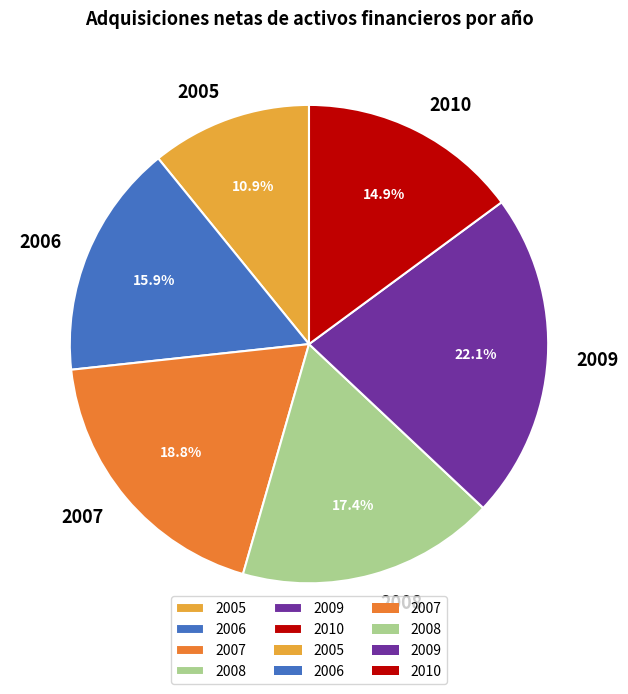

Is it true that 2010 is 2% of the pie?

False